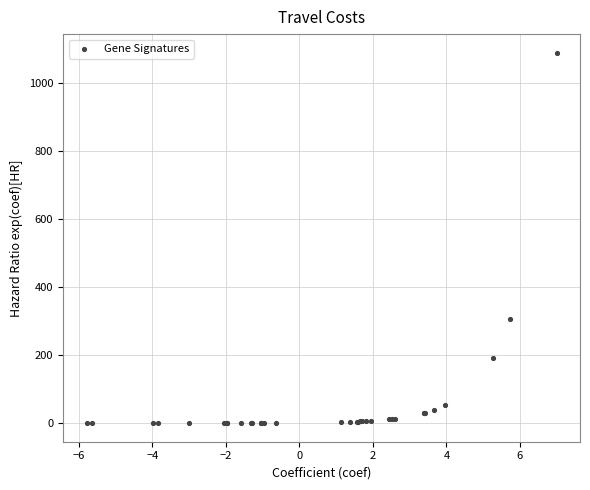

What Y value in the scatter plot is closest to 544?

305.8